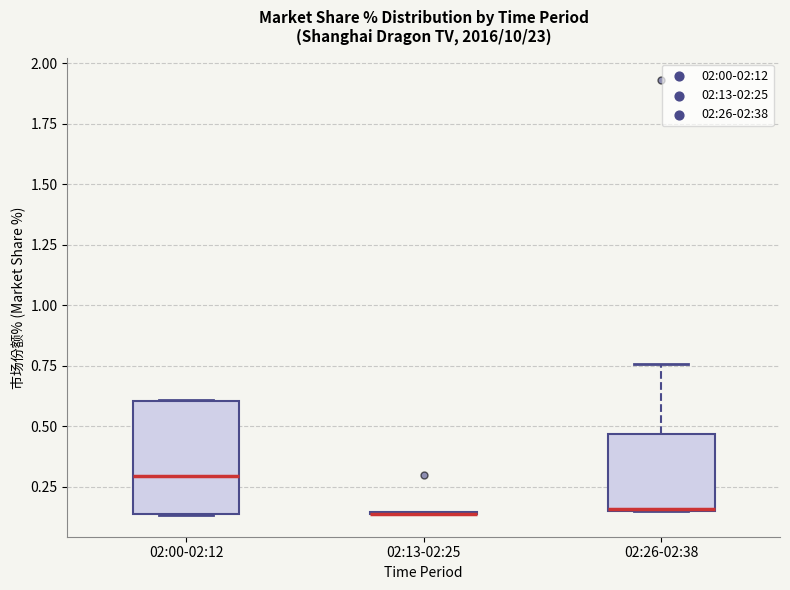

Reading left to right, transcribe this box plot: for each box, give where its median line is, the range the box spans, and where its two whiskers end, as read against the y-axis. The values are not printed on the chart, so give them approximately, as read against the axis.

02:00-02:12: median 0.30, box 0.15 to 0.60, whiskers 0.15 to 0.60
02:13-02:25: box collapsed to a line at 0.15, whiskers 0.15 to 0.15
02:26-02:38: median 0.15 (drawn on the box's lower edge), box 0.15 to 0.45, whiskers 0.15 to 0.75